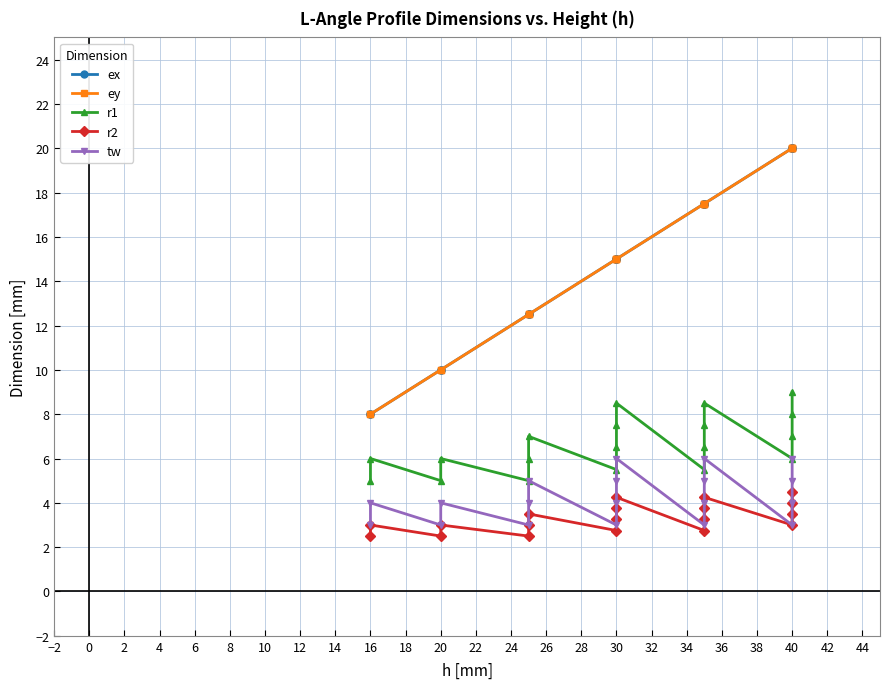

Which has a higher value, 16 or 40?

40